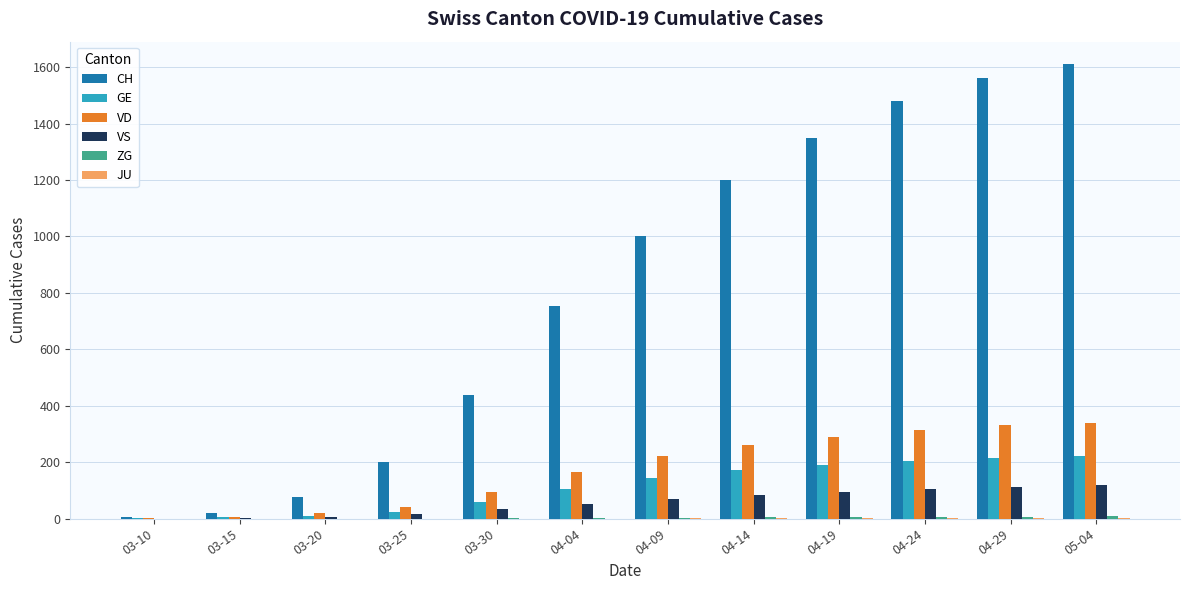

Count the number of data series in this chart.

6